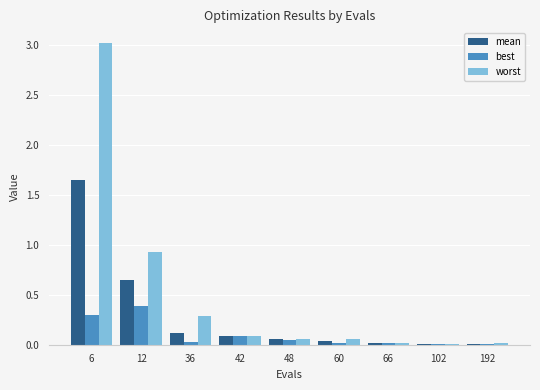

What is the maximum value for worst?

3.0